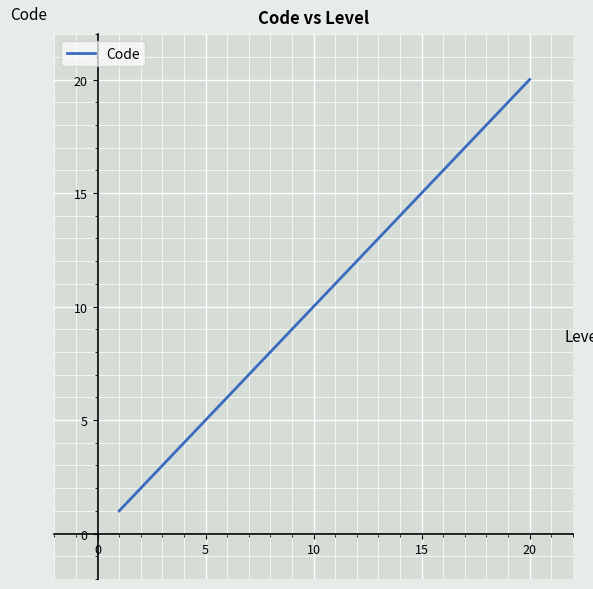

What is the maximum value shown in the chart?

20